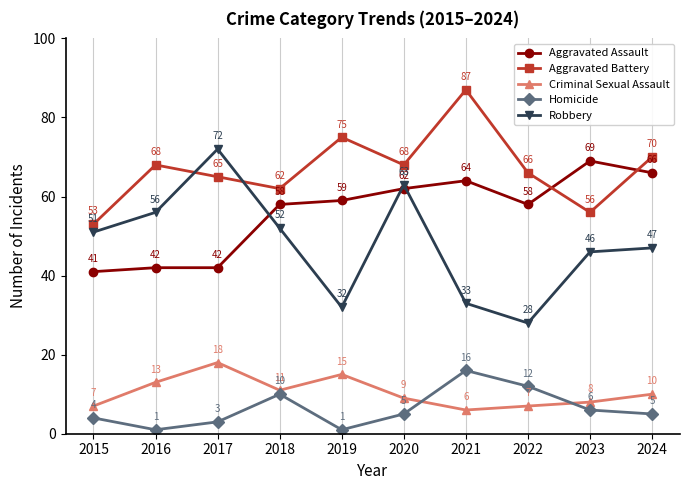

Which label corresponds to the largest value in the chart?

2021